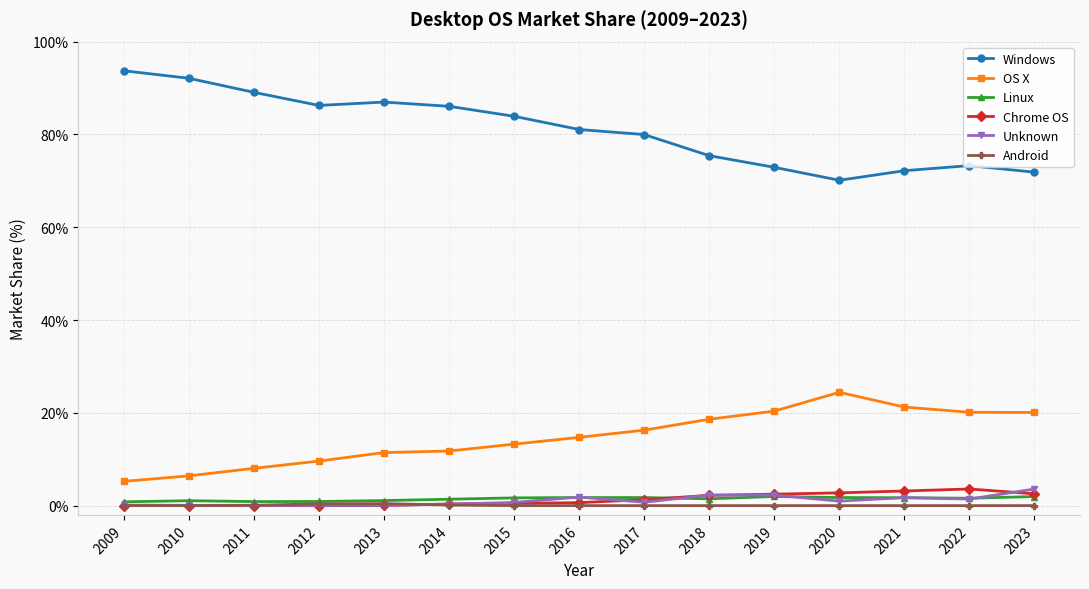

How many lines are shown in the chart?

6